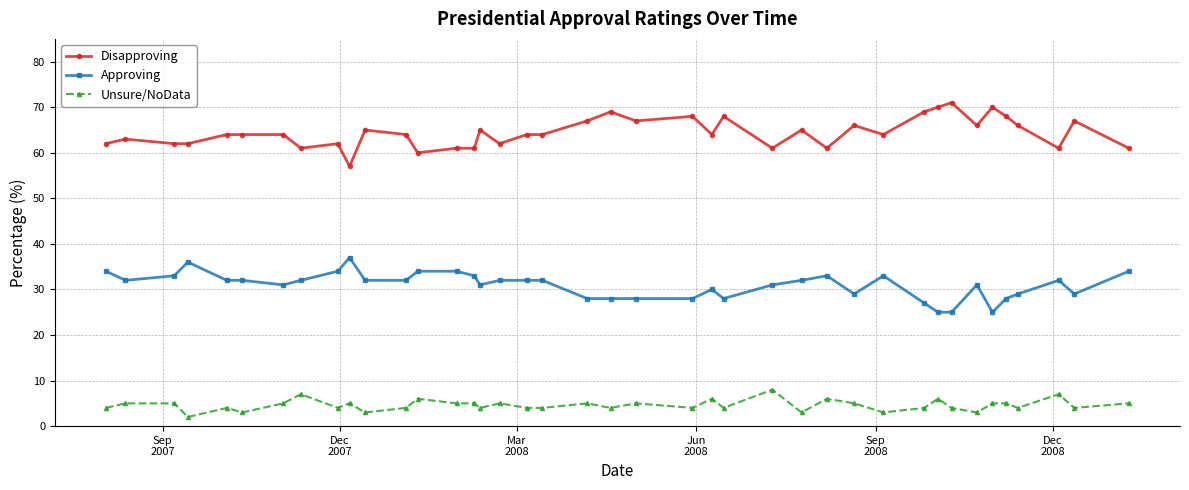

What is the highest value of the Approving series?

37